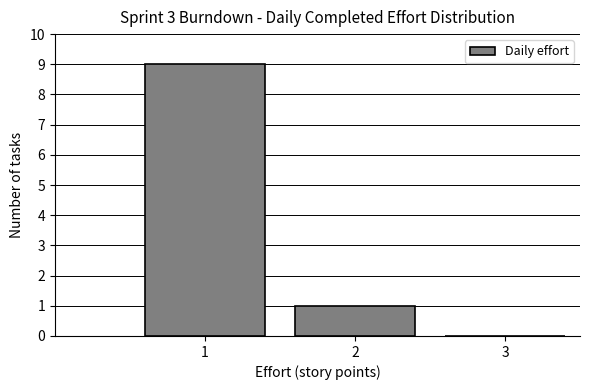

How tall is the bar that spans 1.5 to 2.5 on the x-axis? The values are not printed on the chart, so give them approximately, as read against the axis.

1